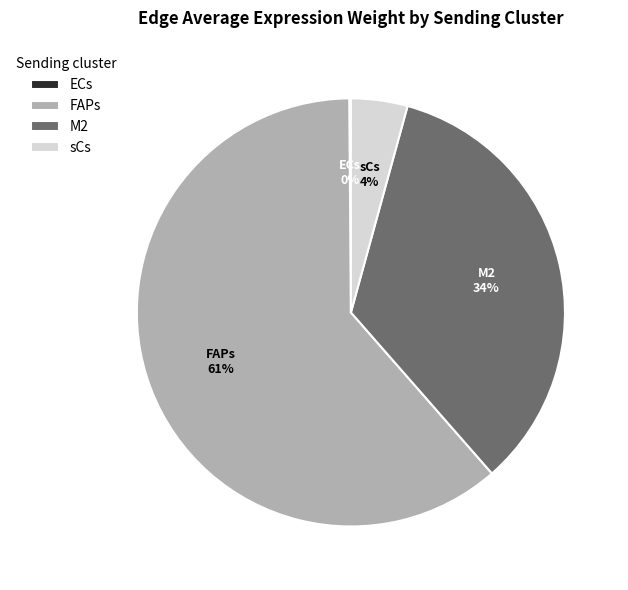

Is it true that FAPs is 66% of the pie?

False